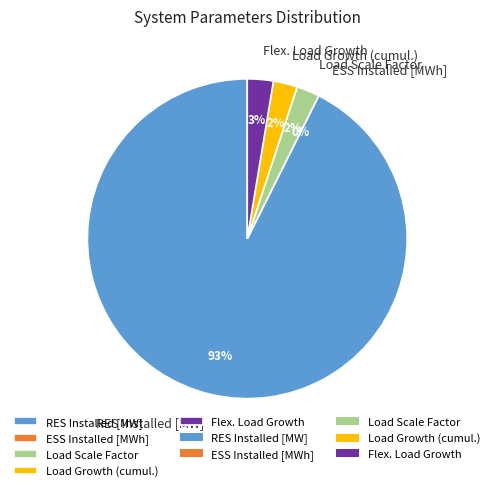

To the nearest percent, what portion does Load Scale Factor represent?

2%